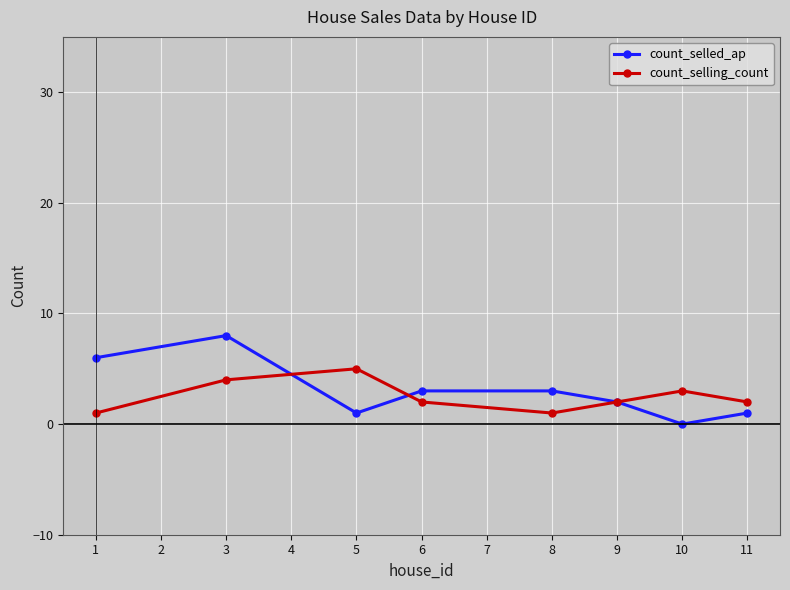

Which series has the largest total across all categories?

count_selled_ap